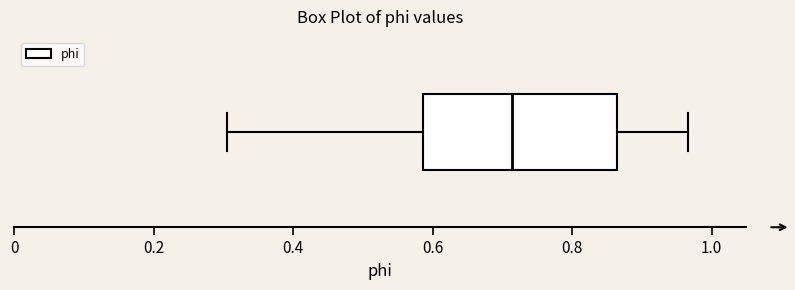

Read this box plot against the x-axis: the position of the median line, the range covered by the box, and the ends of both whiskers. The values are not printed on the chart, so give them approximately, as read against the axis.

median 0.72, box 0.58 to 0.86, whiskers 0.30 to 0.96